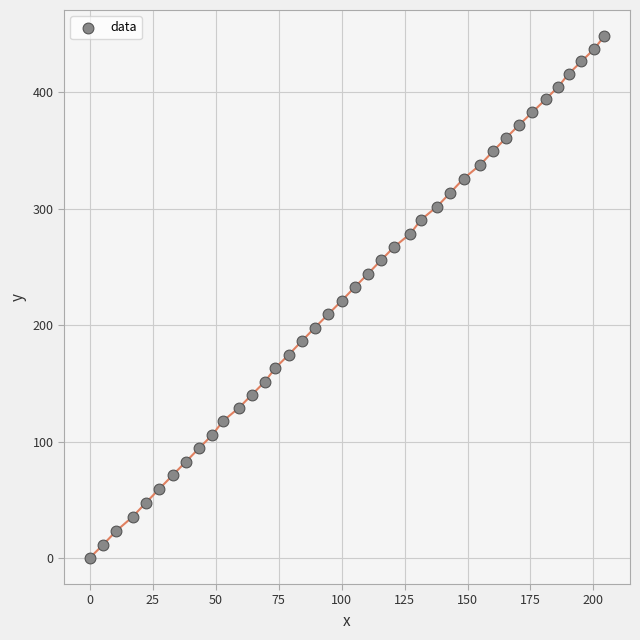

What is the range of X values (max minus min)?

204.3